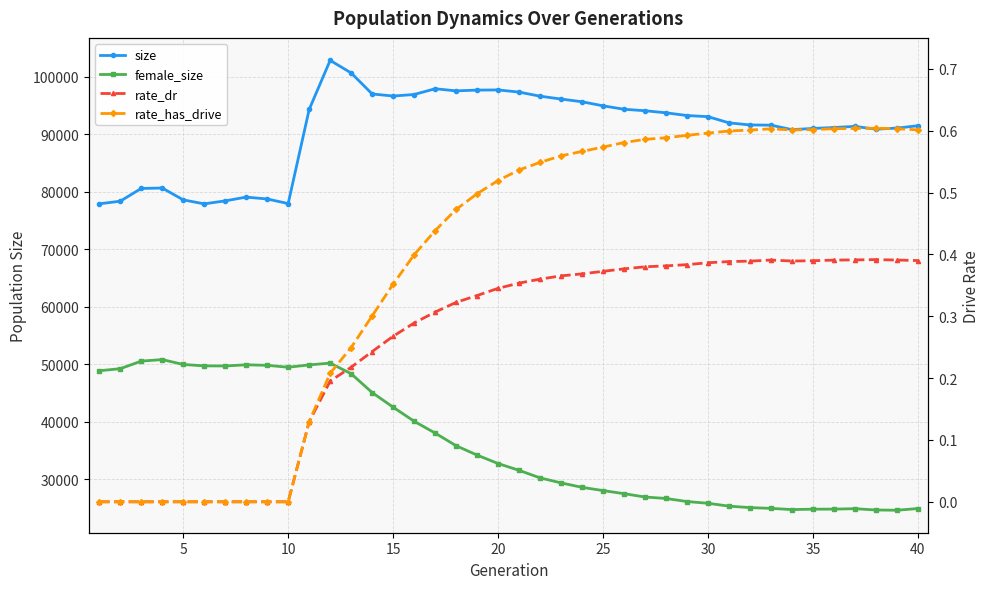

What is the total value across all series at 5?

127545.0